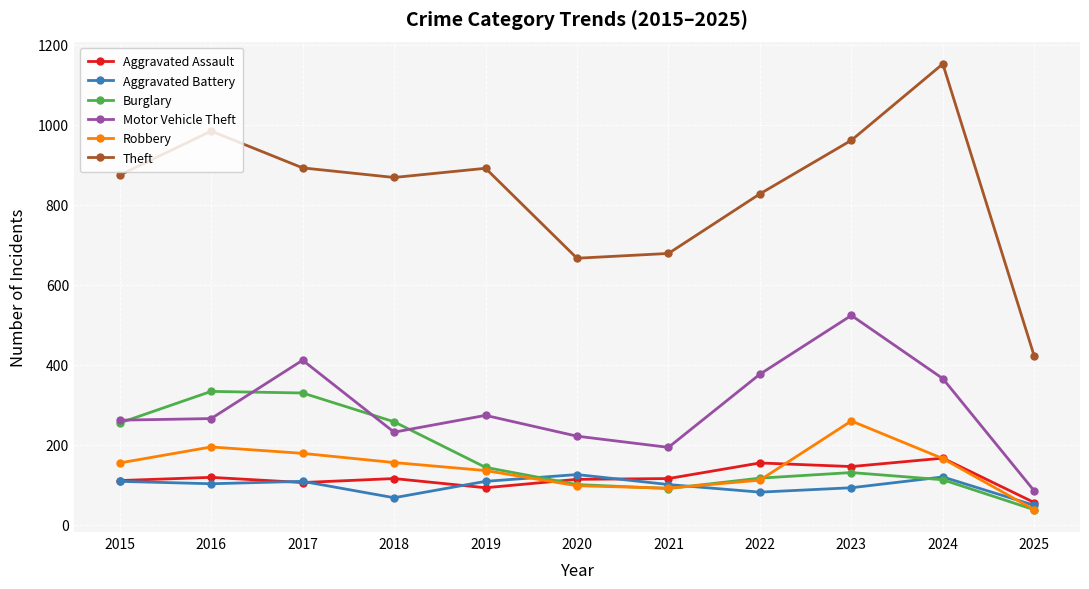

What is the difference between the second highest and second lowest values in the Motor Vehicle Theft series?

218